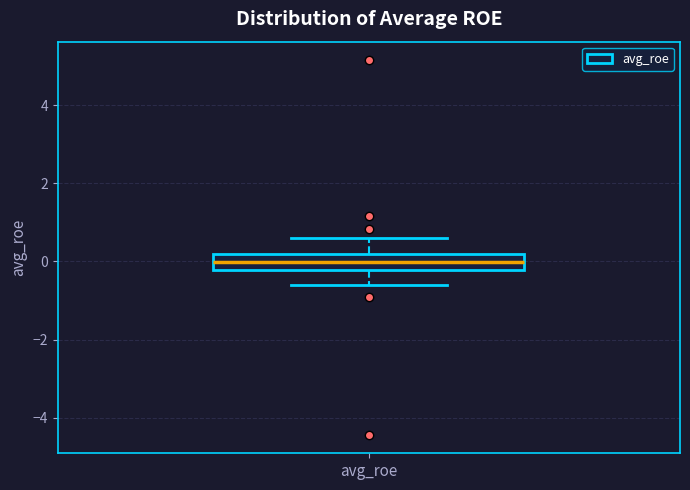

Read this box plot against the y-axis: the position of the median line, the range covered by the box, and the ends of both whiskers. The values are not printed on the chart, so give them approximately, as read against the axis.

median 0.0, box -0.2 to 0.2, whiskers -0.6 to 0.6